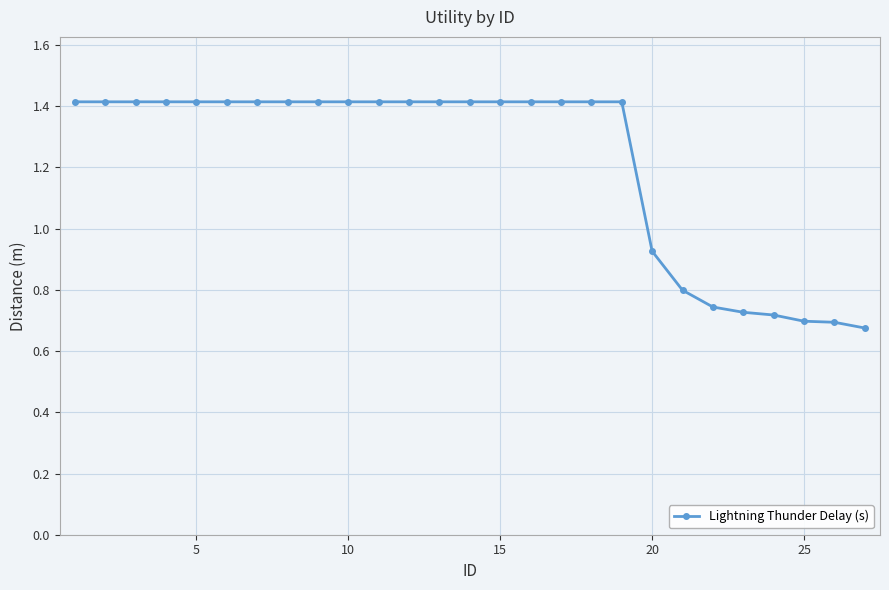

What is the average value?

1.2